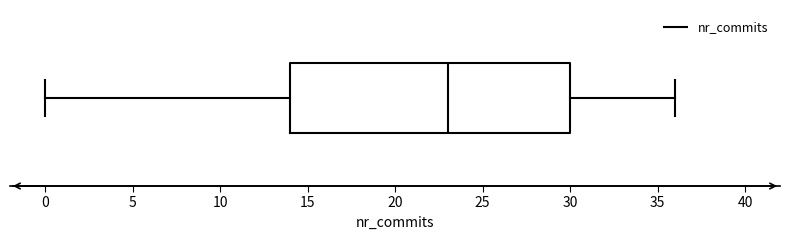

Transcribe this box plot: give where the median line is, the range the box spans, and where the two whiskers end, as read against the x-axis. The values are not printed on the chart, so give them approximately, as read against the axis.

median 23, box 14 to 30, whiskers 0 to 36